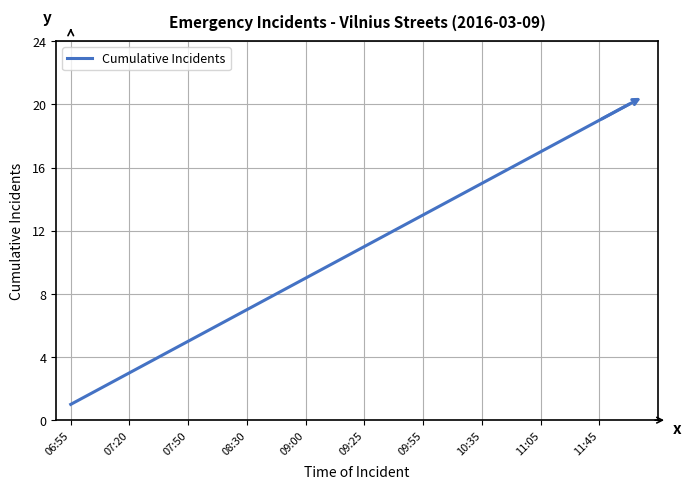

How many lines are shown in the chart?

1